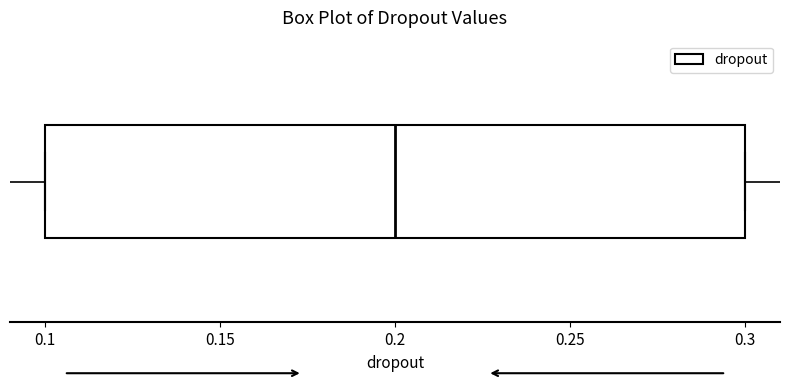

Read this box plot against the x-axis: the position of the median line, the range covered by the box, and the ends of both whiskers. The values are not printed on the chart, so give them approximately, as read against the axis.

median 0.2, box 0.1 to 0.3, whiskers 0.1 to 0.3